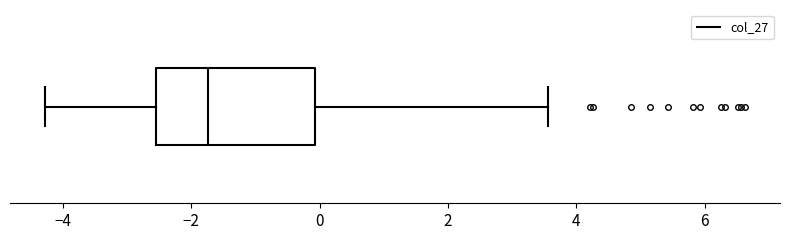

Where is the left edge of the box on the x-axis? The values are not printed on the chart, so give them approximately, as read against the axis.

-2.6